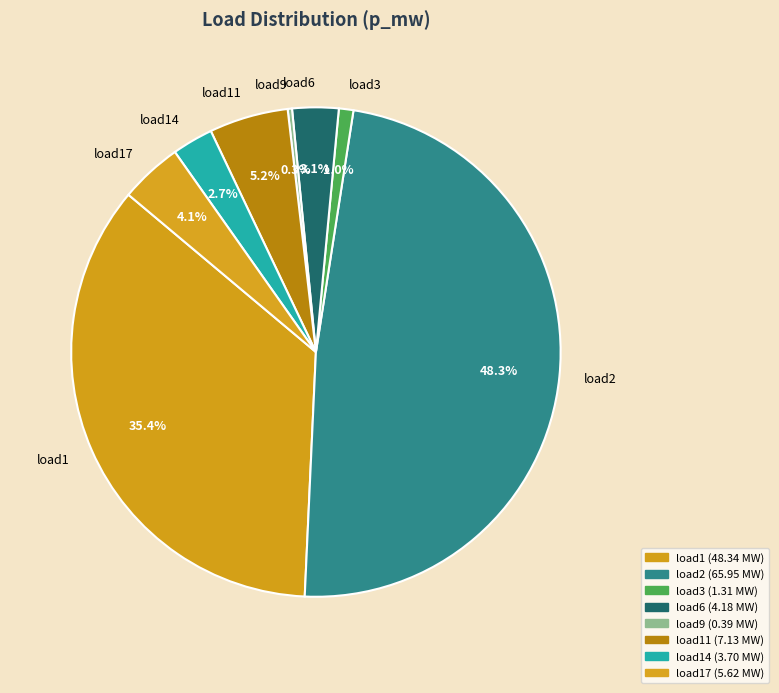

What portion of the pie excludes load14?

97.3%